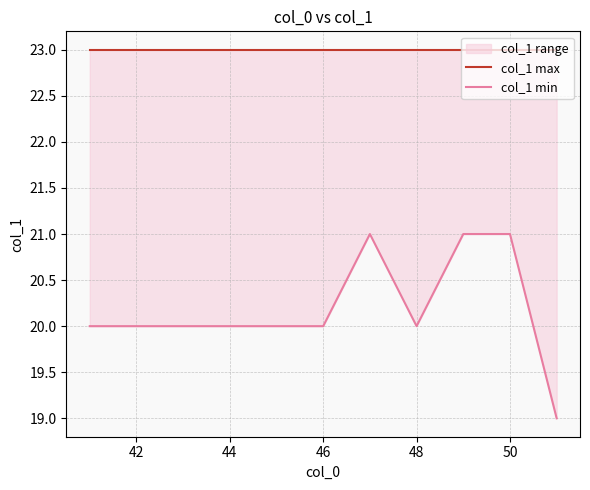

How many values in the col_1 min series exceed 20?

3